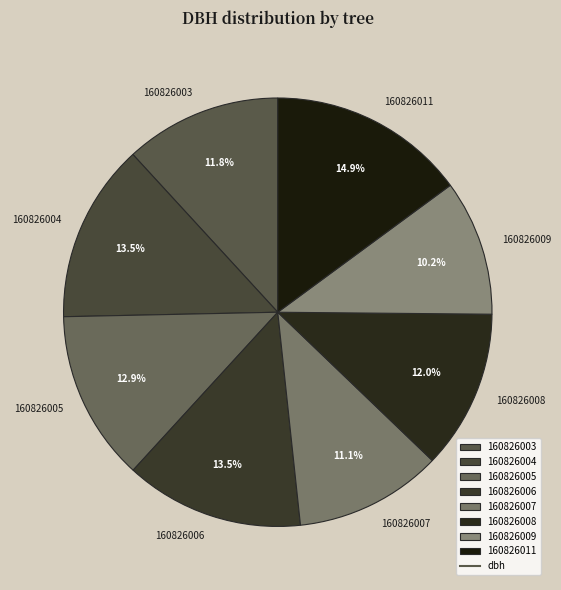

What is the ratio of the value at 160826003 to the value at 160826008?

1.0